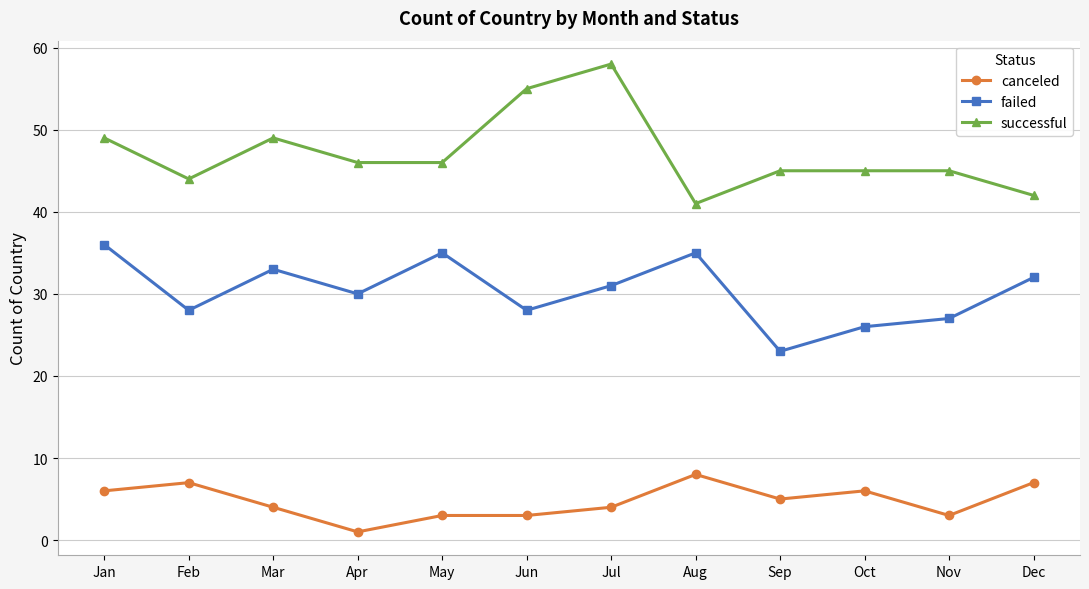

How many interior local peaks does the failed series have?

3